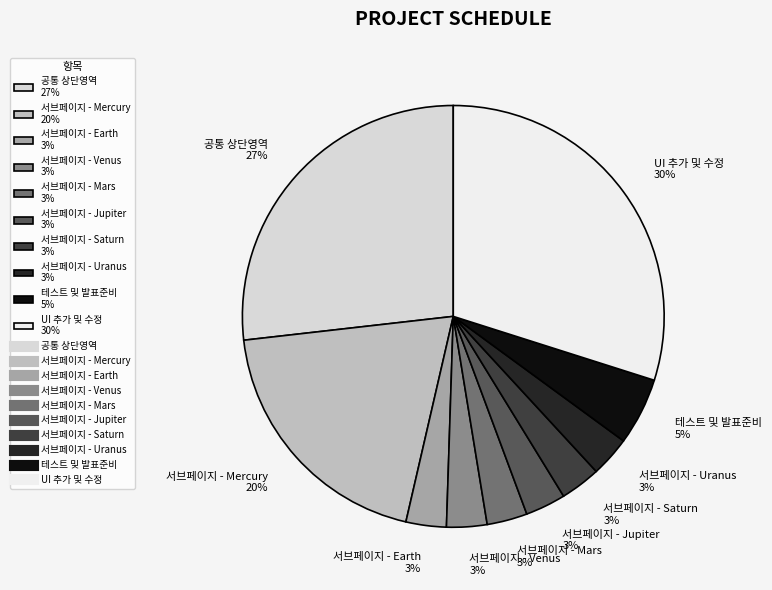

Between 서브페이지 - Mars and UI 추가 및 수정, which is larger?

UI 추가 및 수정